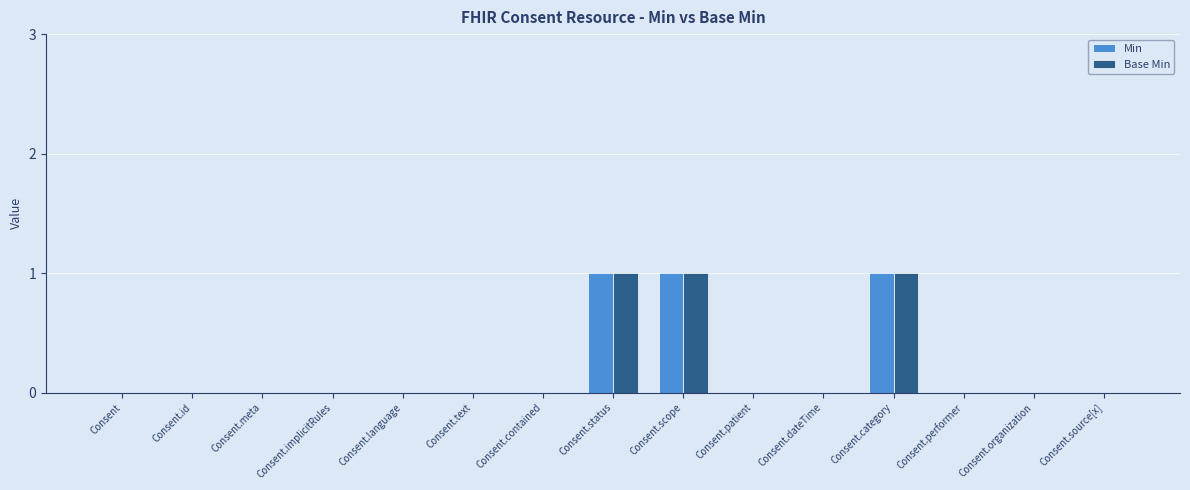

What are all the series names shown in the legend?

Min, Base Min